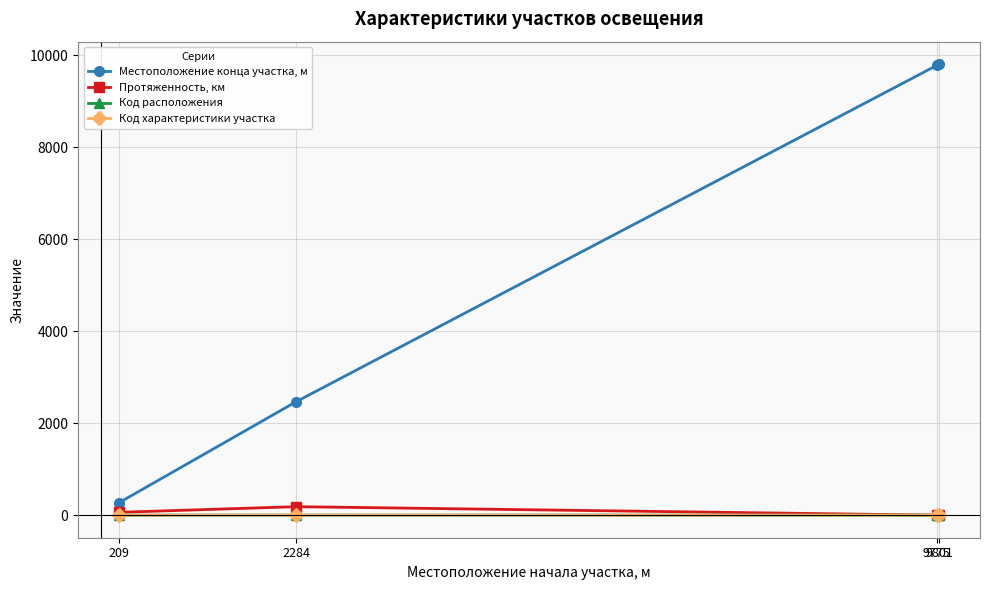

True or false: Код характеристики участка has more than 1 interior local peaks.

False